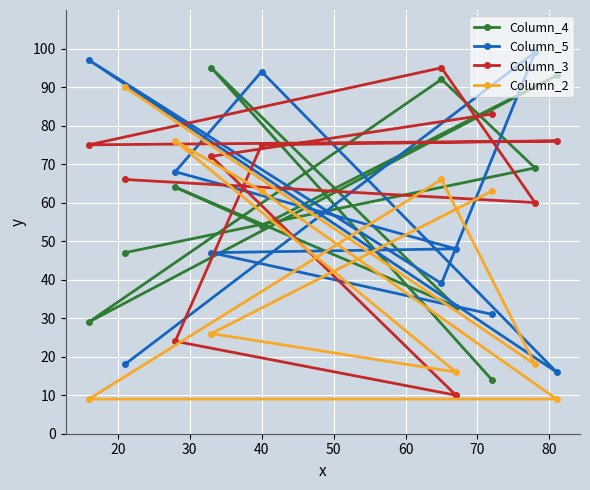

What is the minimum value for Column_3?

10